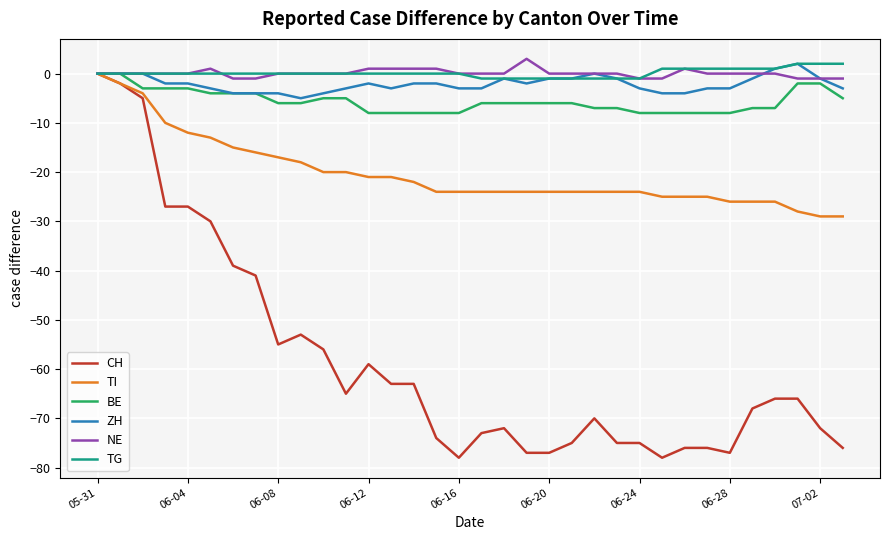

Which series has the largest range (max minus min)?

CH